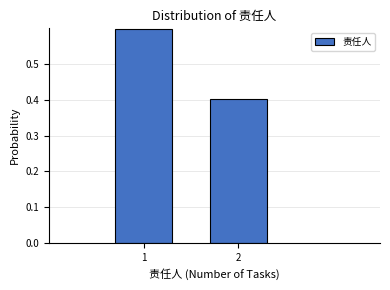

Reading right to left, extract all data points from this chart.

2=0.4	1=0.6